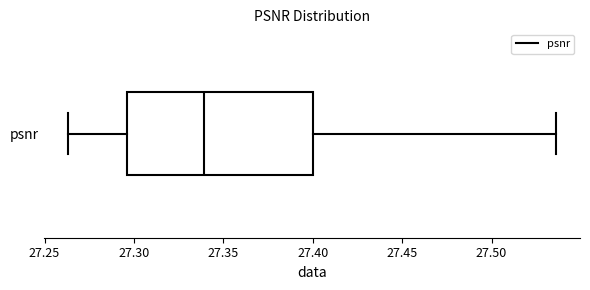

Read this box plot against the x-axis: the position of the median line, the range covered by the box, and the ends of both whiskers. The values are not printed on the chart, so give them approximately, as read against the axis.

median 27.340, box 27.295 to 27.400, whiskers 27.265 to 27.535